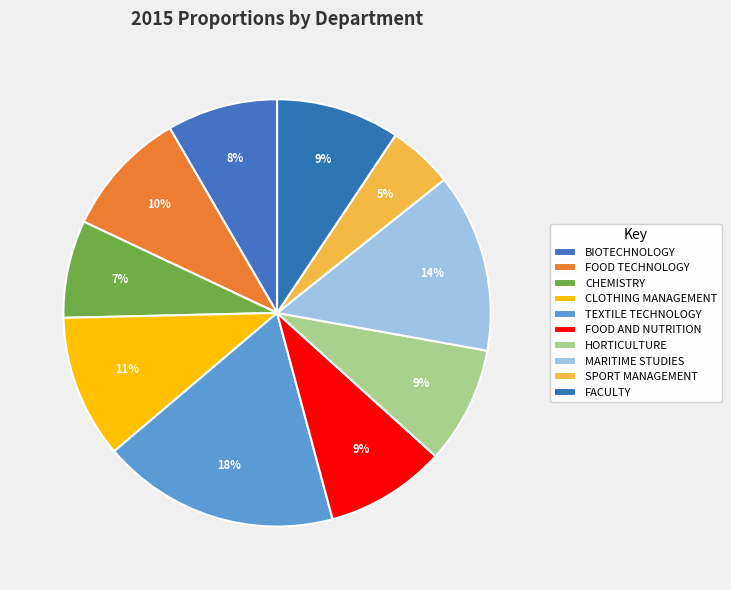

Rank the categories by value from highest to lowest.

TEXTILE TECHNOLOGY, MARITIME STUDIES, CLOTHING MANAGEMENT, FOOD TECHNOLOGY, FACULTY, FOOD AND NUTRITION, HORTICULTURE, BIOTECHNOLOGY, CHEMISTRY, SPORT MANAGEMENT